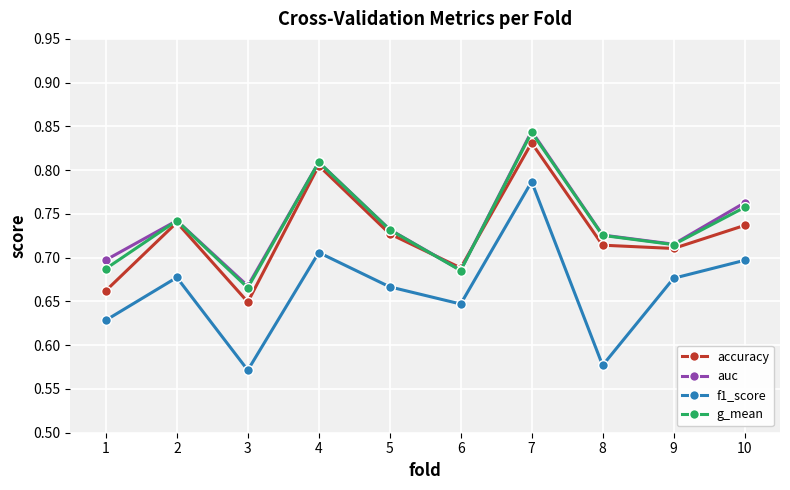

At which category does the chart reach its peak across all series?

7